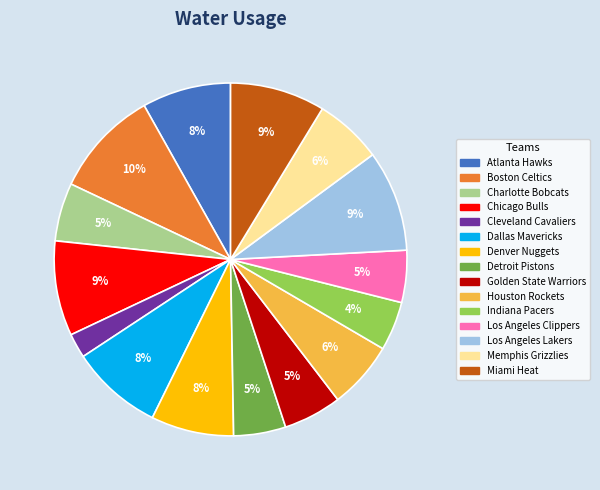

What percentage is the Chicago Bulls slice, to the nearest percent?

9%